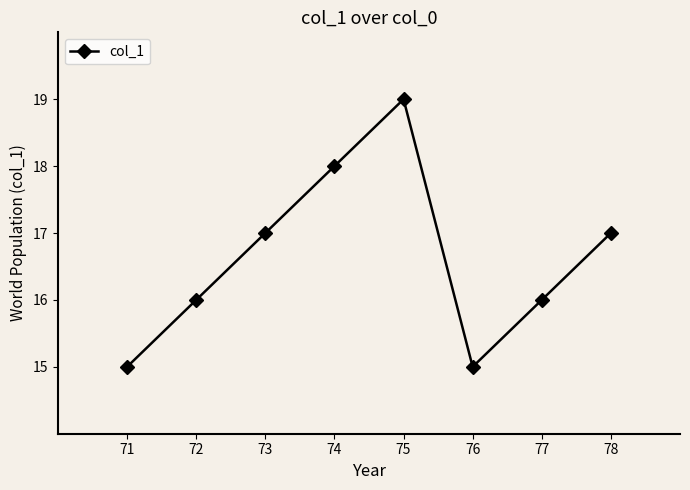

Which has a higher value, 74 or 78?

74